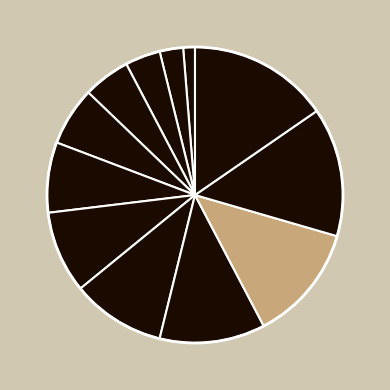

How many slices are in this pie chart?

12